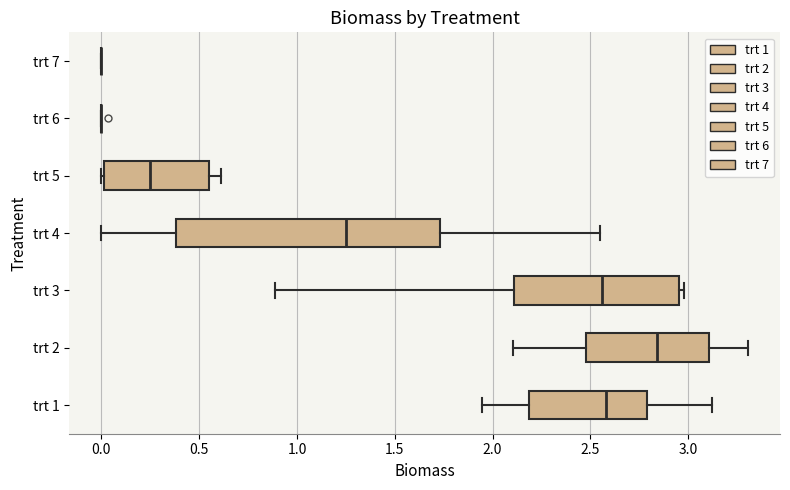

Comparing the boxes themselves (not the whiskers), which one is the widest?

trt 4